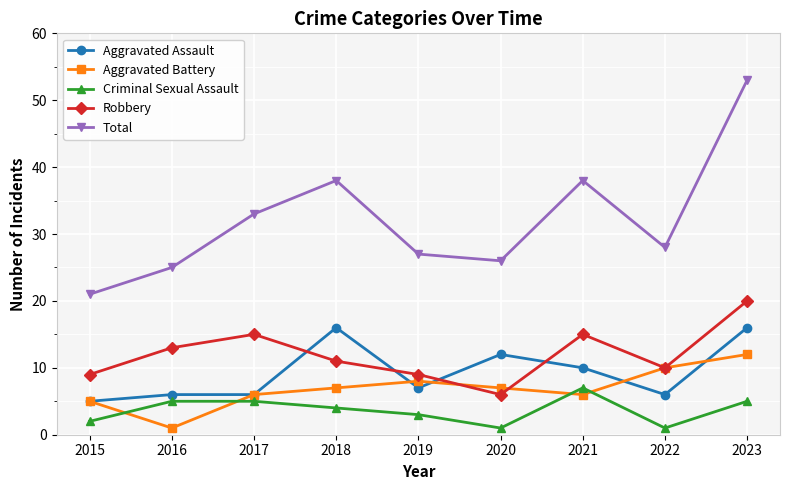

At how many categories does at least one series exceed 16?

9